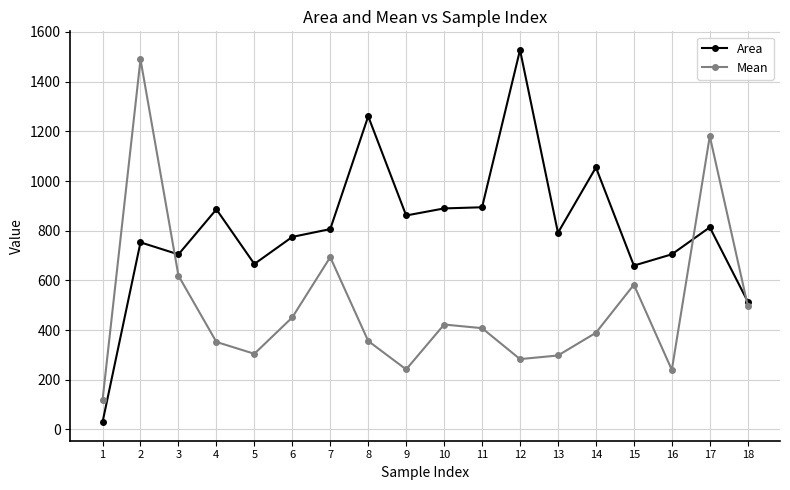

Count the number of categories in the chart.

18